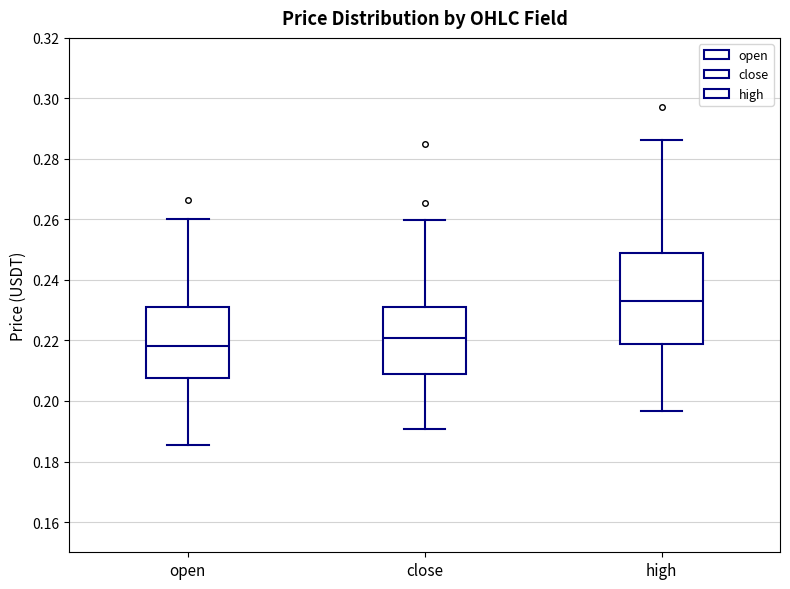

Which box's median line is the highest?

high